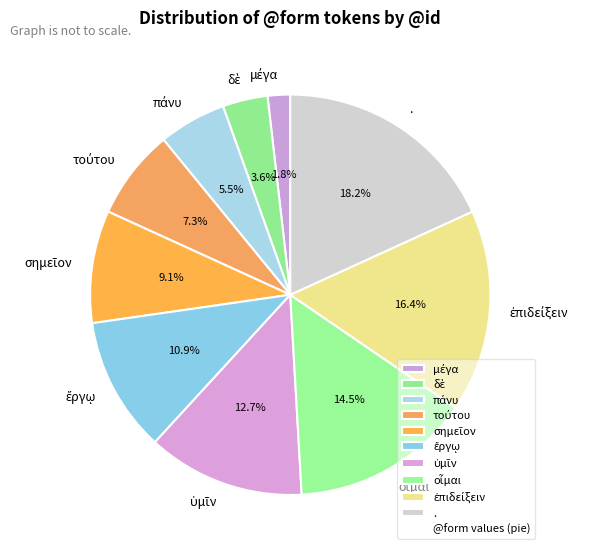

Count the number of slices in the pie.

10